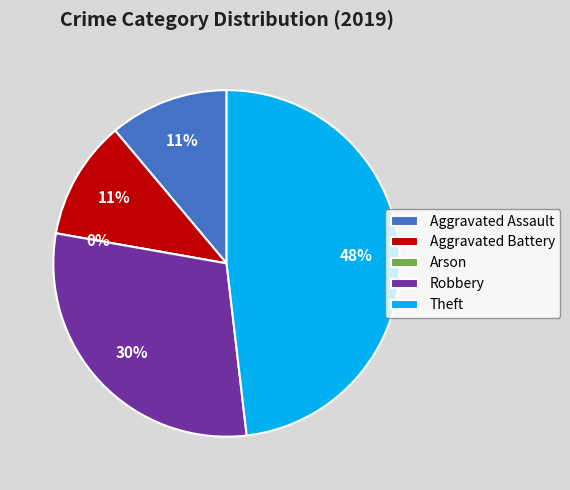

To the nearest percent, what portion does Robbery represent?

30%